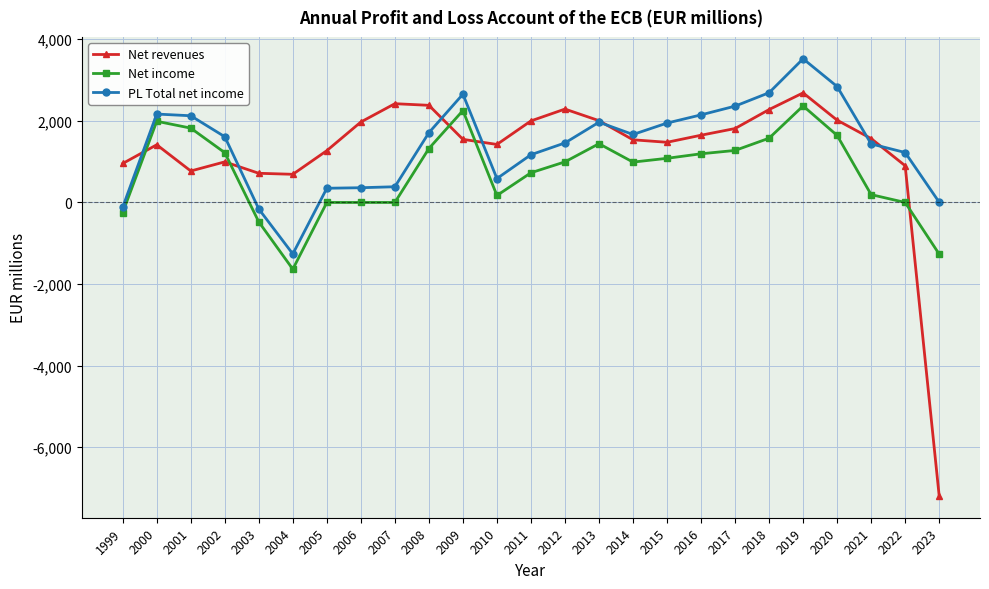

What is the total value across all series at 2002?

3826